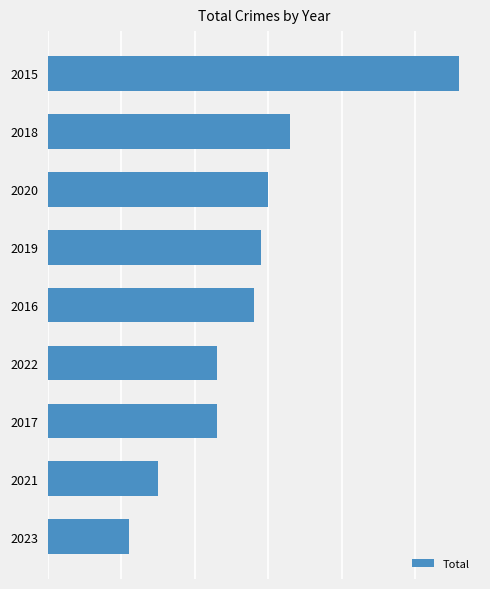

Are the bars grouped side by side (vs. stacked)?

No